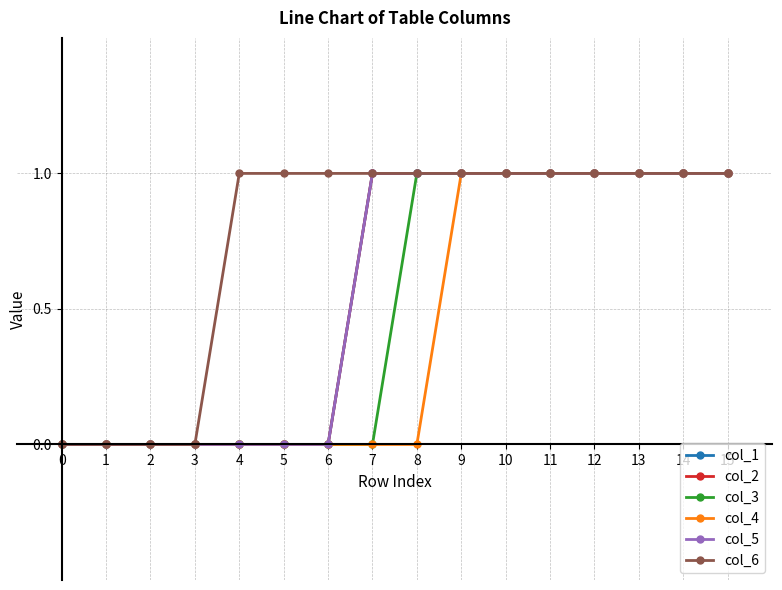

What value does the col_4 series have at 10?

1